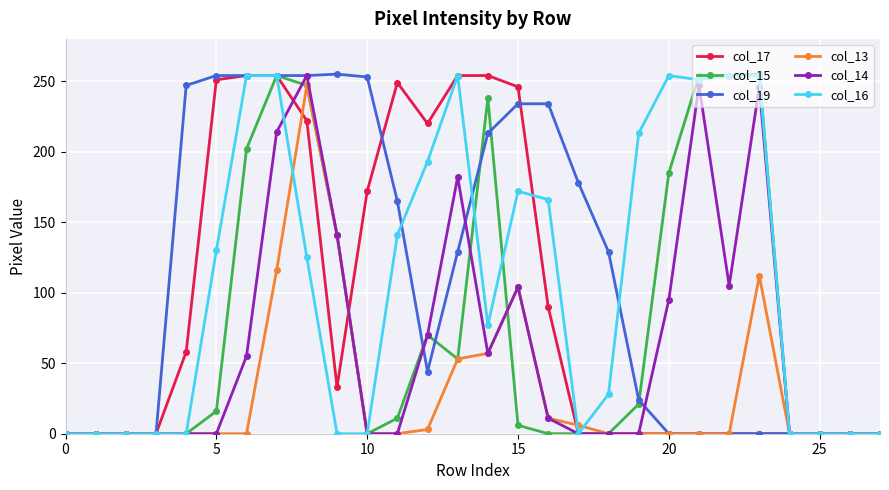

True or false: col_17 and col_13 cross at least once.

True